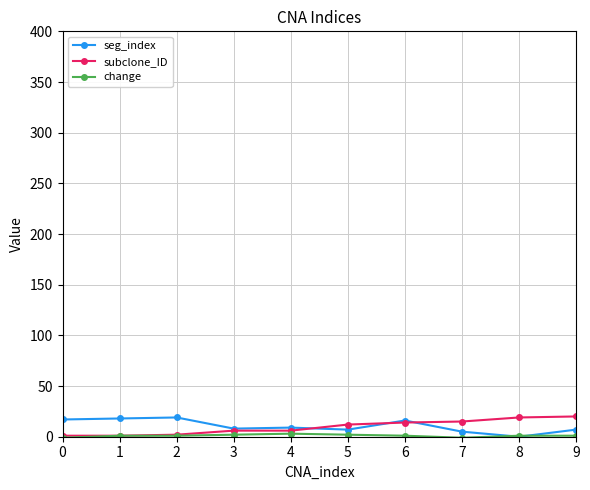

True or false: subclone_ID has a value of 20 at 9.

True